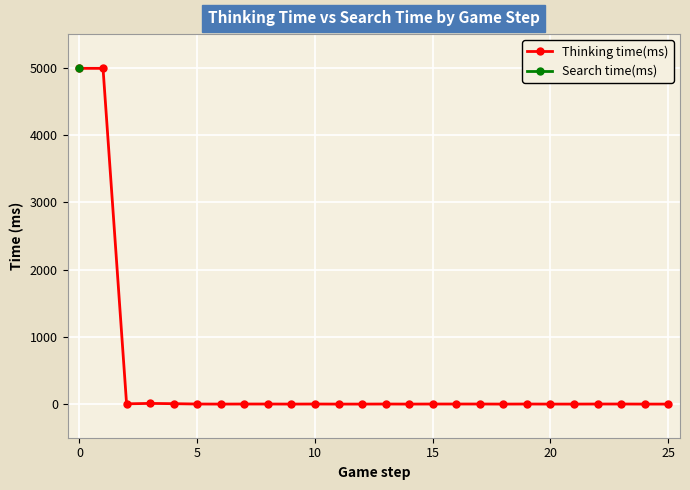

The Thinking time(ms) series shows 1638.1 at 18. True or false?

False